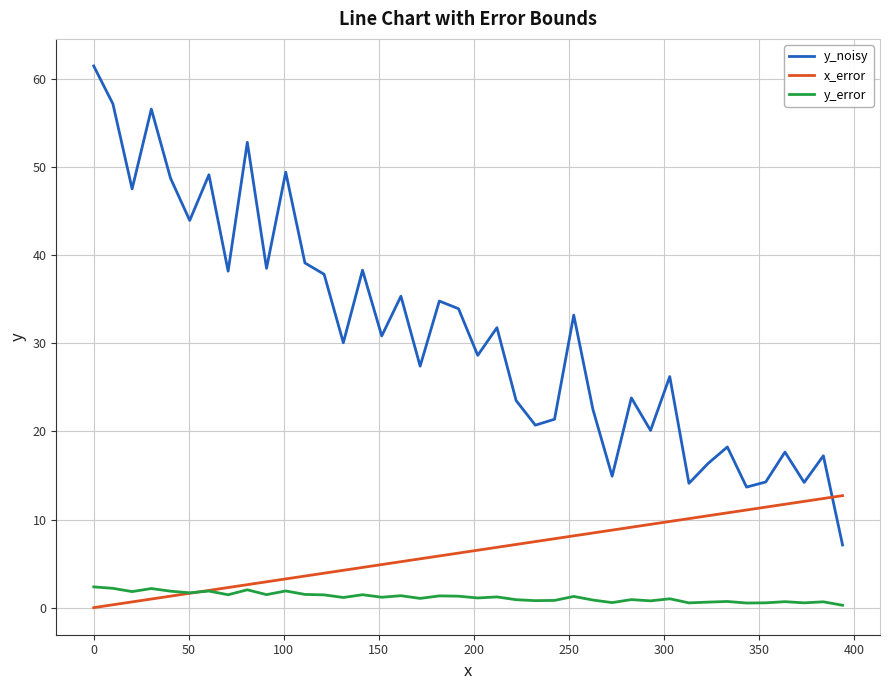

What is the highest value of the y_noisy series?

61.5